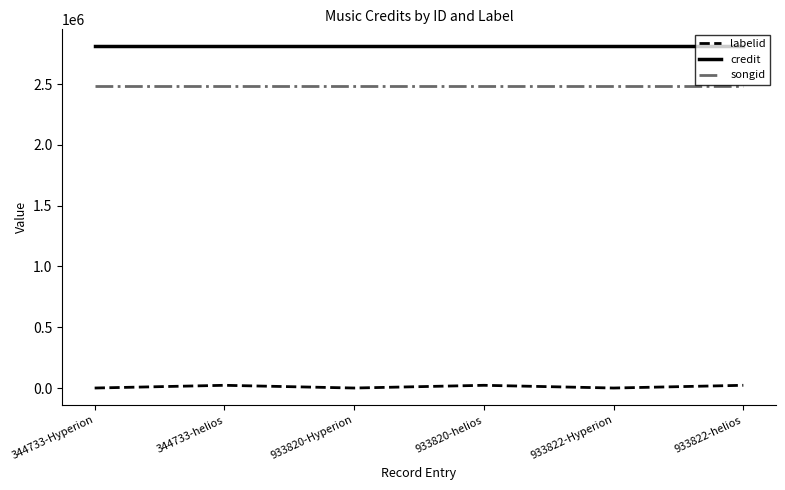

Rank the series at 933822-helios from highest to lowest value.

credit, songid, labelid